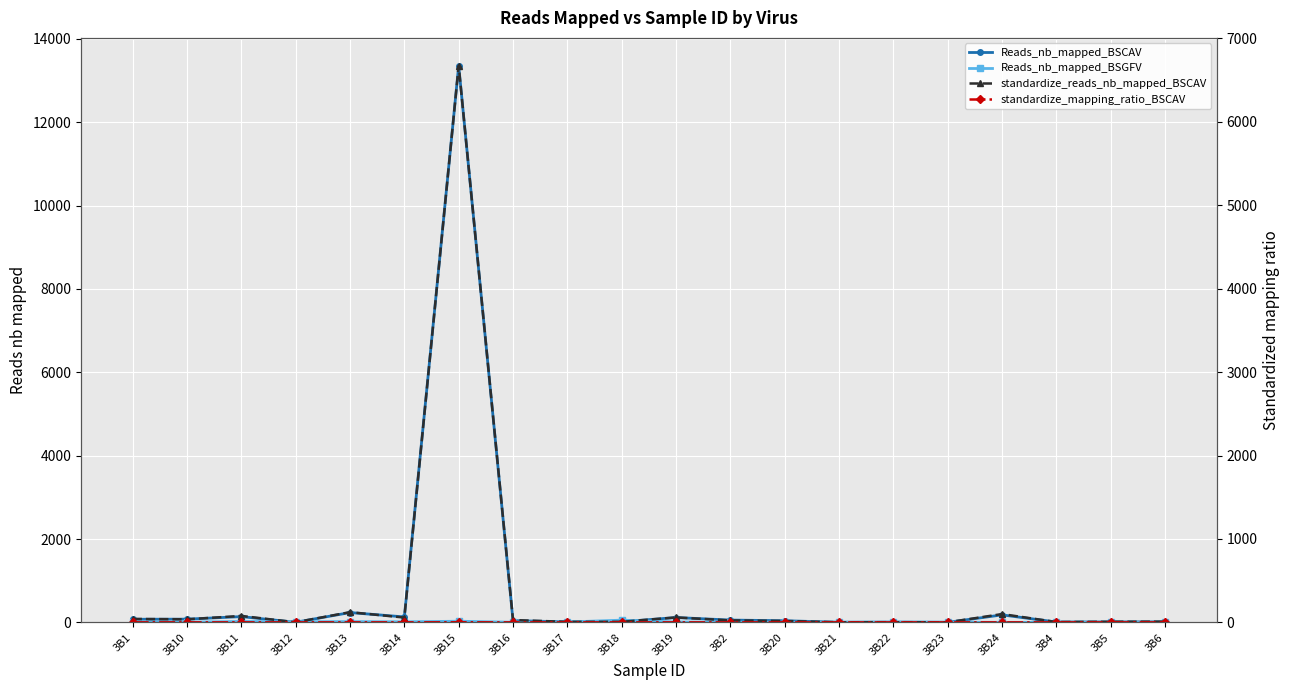

Does the chart display data point markers on the line(s)?

Yes